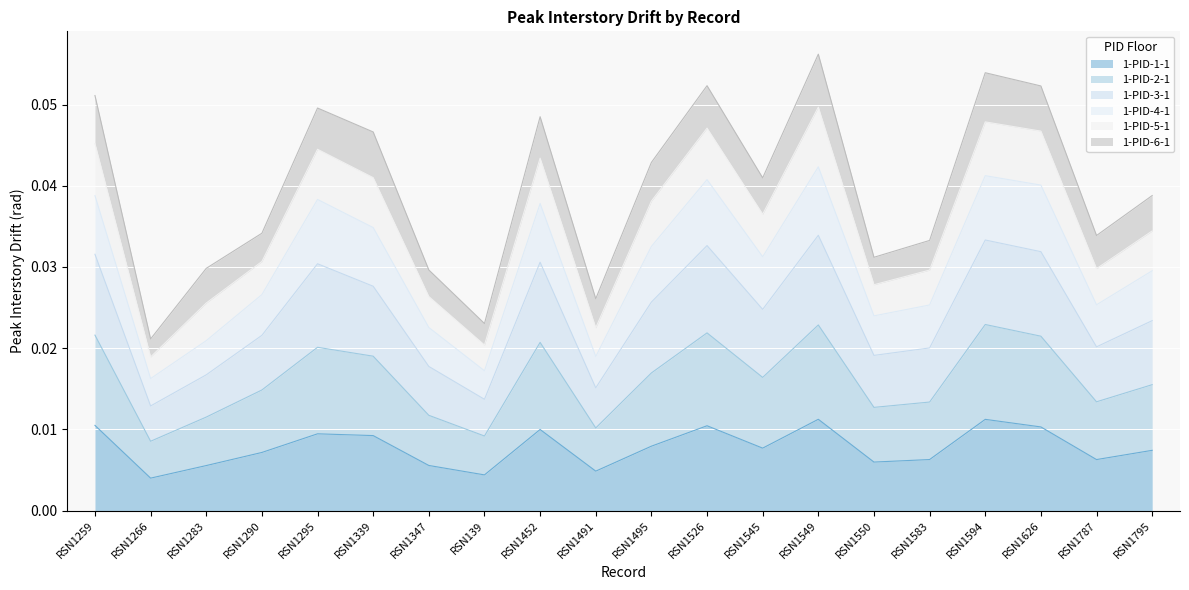

What position from the left is RSN1795?

20